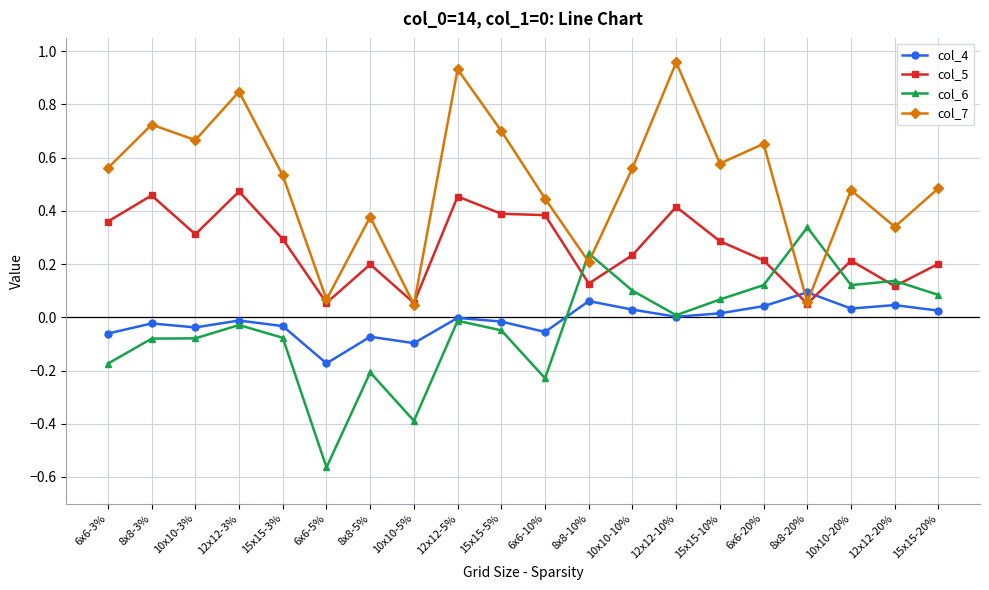

How many intersections are there between col_7 and col_6?

4